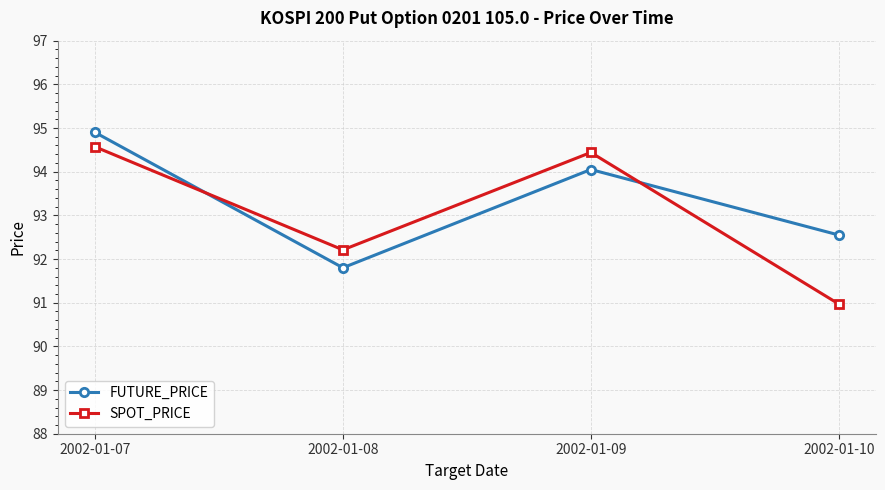

True or false: SPOT_PRICE has more than 1 interior local peaks.

False